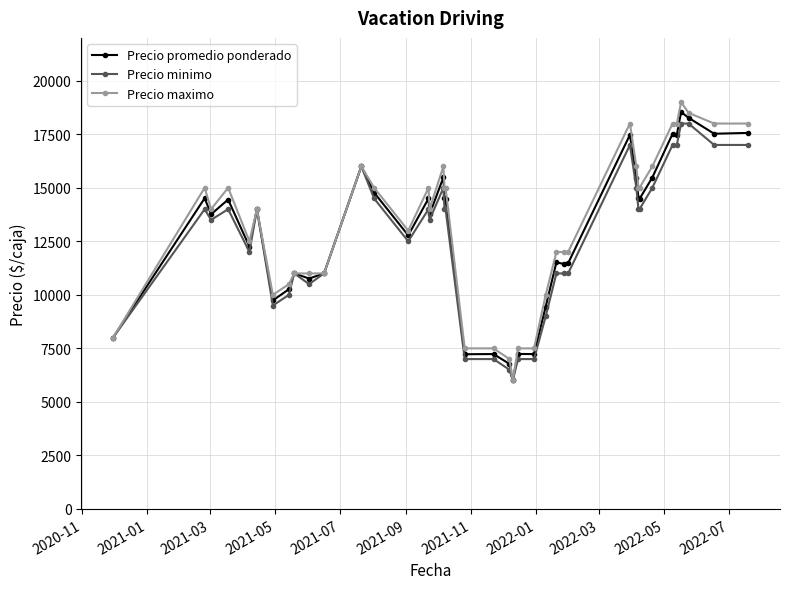

What is the difference between the maximum and minimum values in the Precio minimo series?

12000